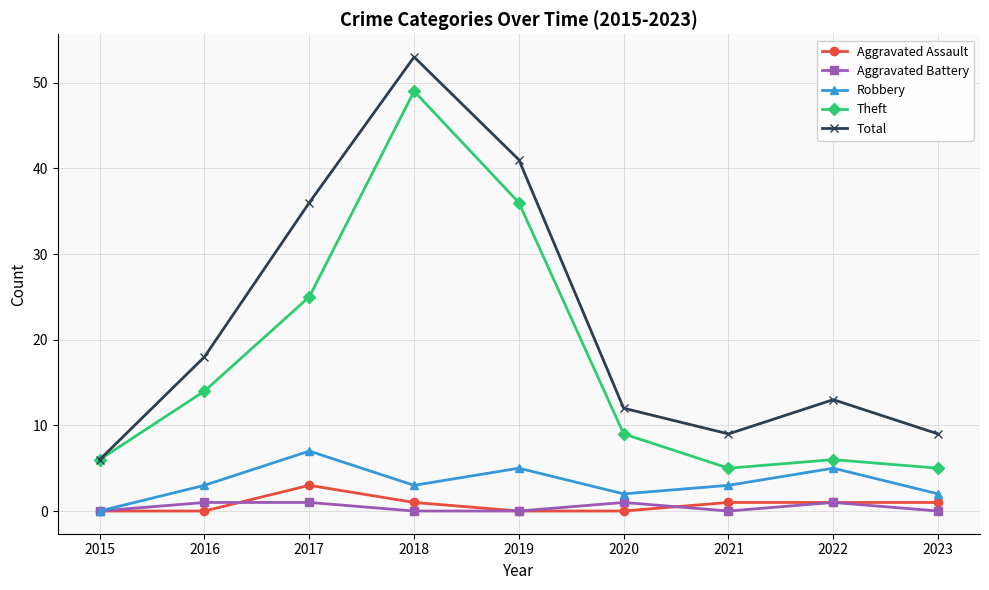

Is it true that Robbery equals 7 at 2017?

True